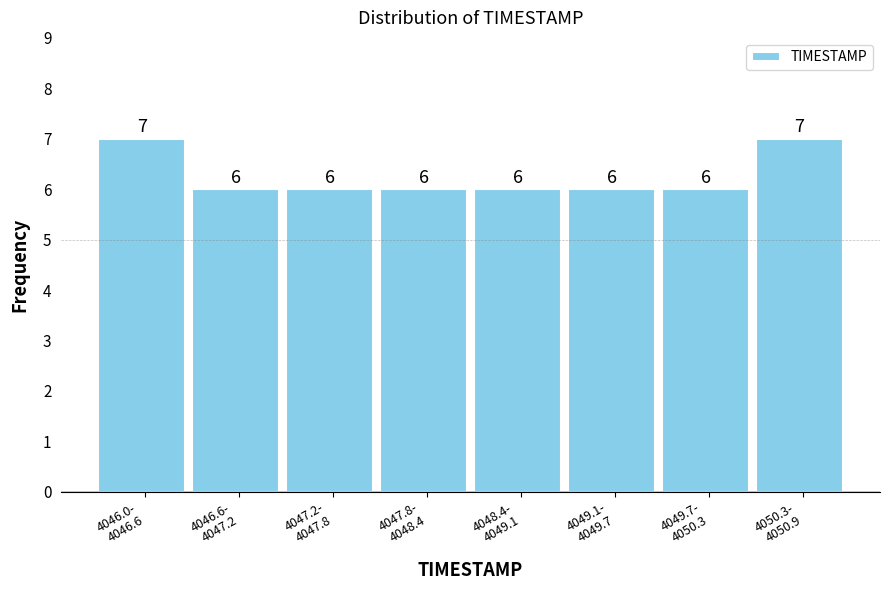

Reading right to left, transcribe all the data shown in this chart.

7	6	6	6	6	6	6	7